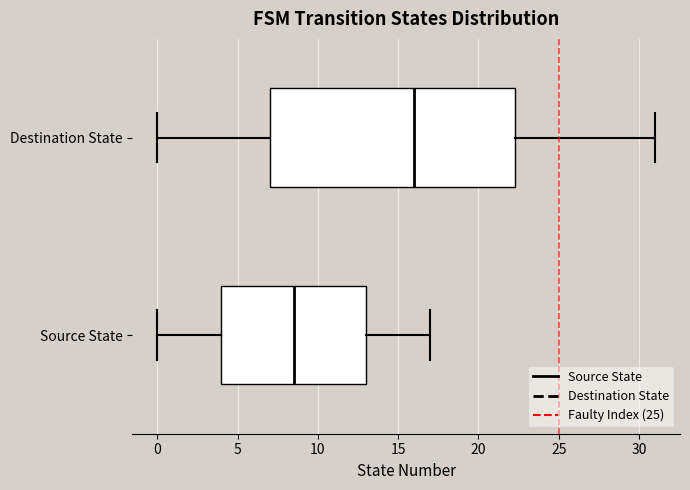

Reading bottom to top, transcribe this box plot: for each box, give where its median line is, the range the box spans, and where its two whiskers end, as read against the x-axis. The values are not printed on the chart, so give them approximately, as read against the axis.

Source State: median 8.5, box 4.0 to 13.0, whiskers 0.0 to 17.0
Destination State: median 16.0, box 7.0 to 22.5, whiskers 0.0 to 31.0